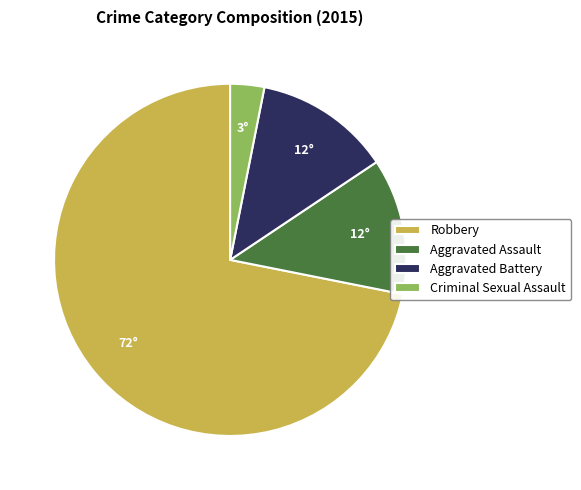

Which slice is the smallest?

Criminal Sexual Assault